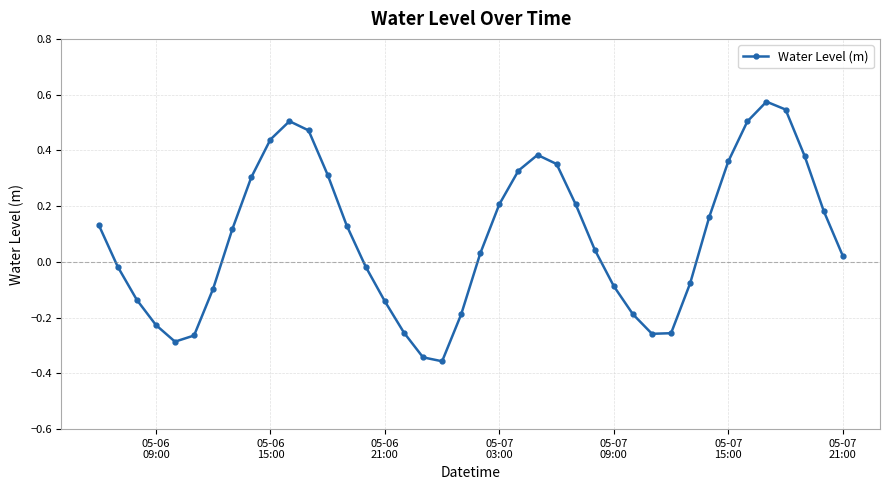

True or false: there are more than 1 points higher than both neighbors.

True